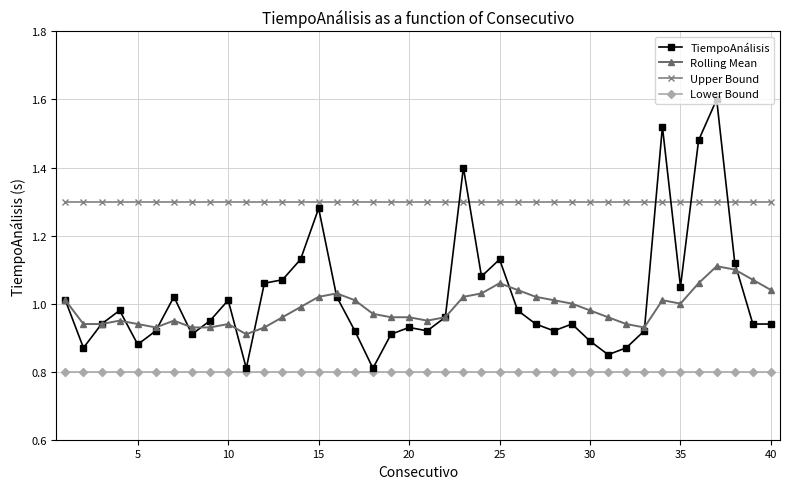

True or false: TiempoAnálisis has more than 0 points higher than both neighbors.

True